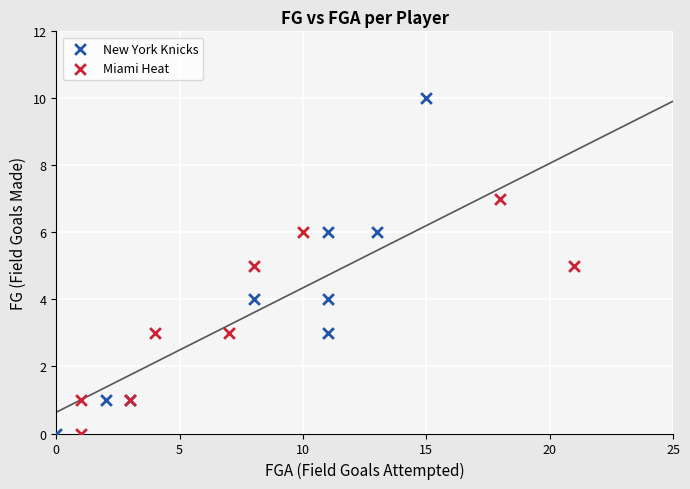

Which series reaches the maximum Y coordinate?

New York Knicks